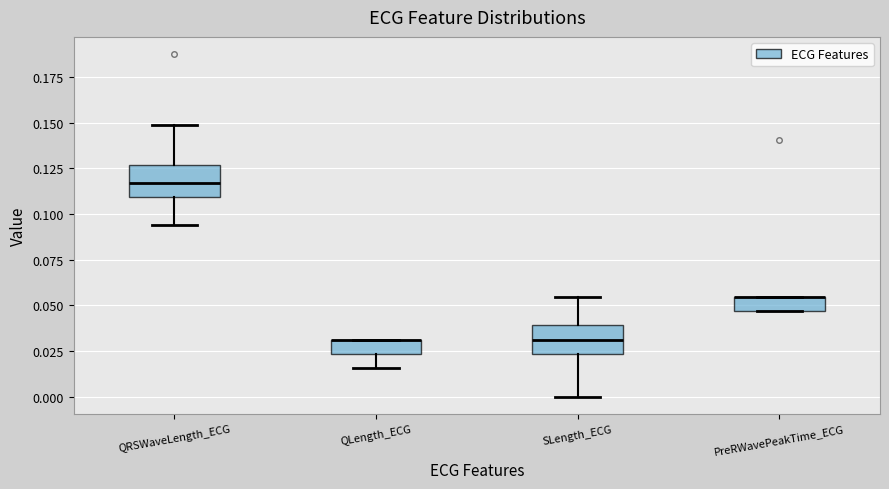

Reading left to right, transcribe this box plot: for each box, give where its median line is, the range the box spans, and where its two whiskers end, as read against the y-axis. The values are not printed on the chart, so give them approximately, as read against the axis.

QRSWaveLength_ECG: median 0.115, box 0.110 to 0.125, whiskers 0.095 to 0.150
QLength_ECG: median 0.030 (drawn on the box's upper edge), box 0.025 to 0.030, whiskers 0.015 to 0.030
SLength_ECG: median 0.030, box 0.025 to 0.040, whiskers 0.000 to 0.055
PreRWavePeakTime_ECG: median 0.055 (drawn on the box's upper edge), box 0.045 to 0.055, whiskers 0.045 to 0.055